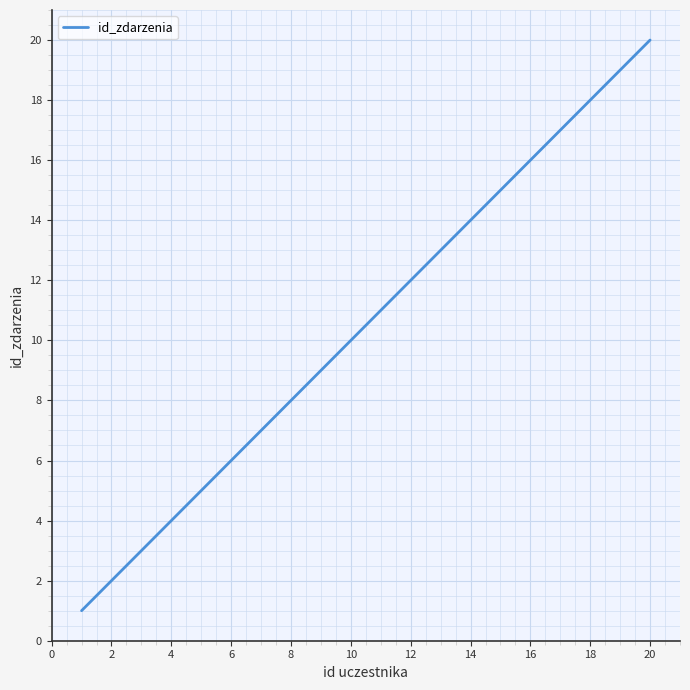

What is the difference between the maximum and minimum values?

19